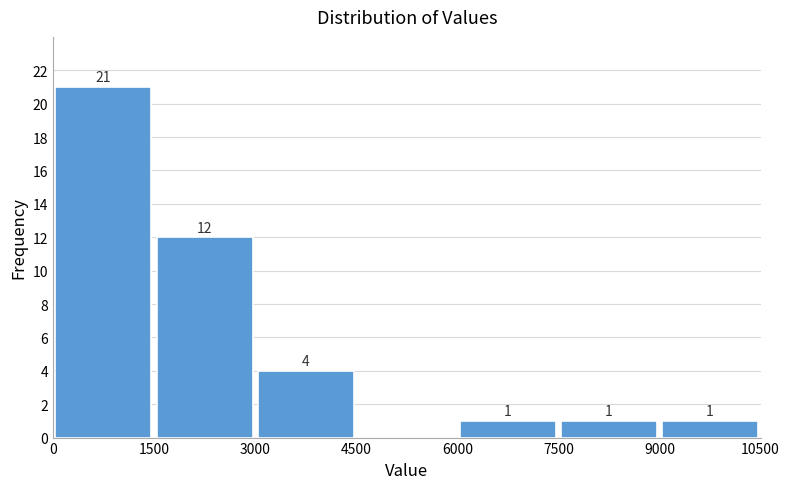

Over which range of the x-axis is the bar tallest?

0 to 1500